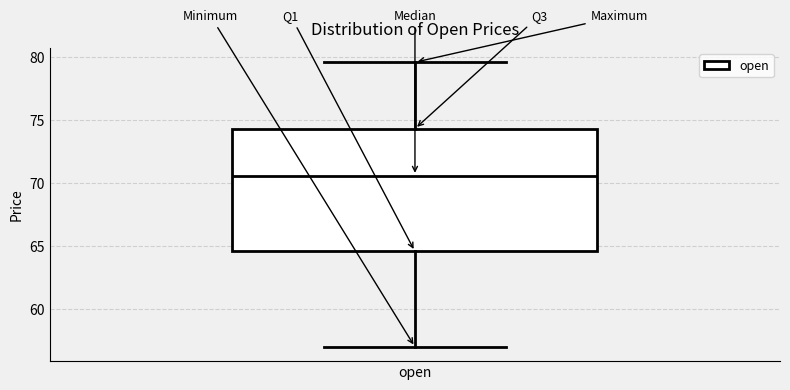

Transcribe this box plot: give where the median line is, the range the box spans, and where the two whiskers end, as read against the y-axis. The values are not printed on the chart, so give them approximately, as read against the axis.

median 70.5, box 64.5 to 74.5, whiskers 57.0 to 79.5